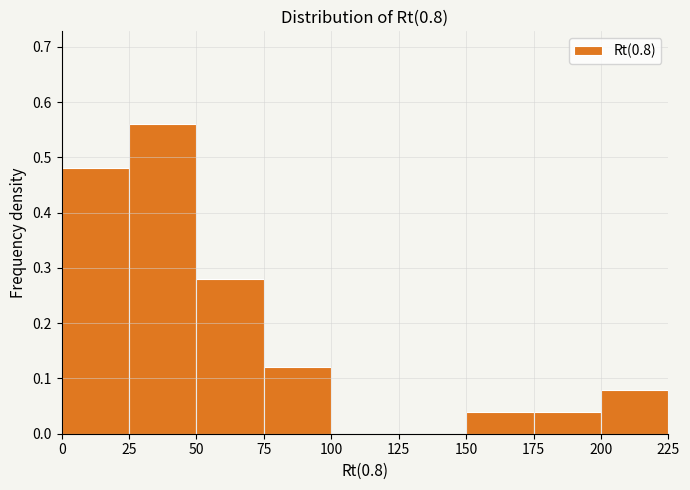

Reading left to right, list every bar in this chart as the range it spans on the x-axis followed by its height. The values are not printed on the chart, so give them approximately, as read against the axis.

0 to 25: 0.48
25 to 50: 0.56
50 to 75: 0.28
75 to 100: 0.12
100 to 125: 0
125 to 150: 0
150 to 175: 0.04
175 to 200: 0.04
200 to 225: 0.08